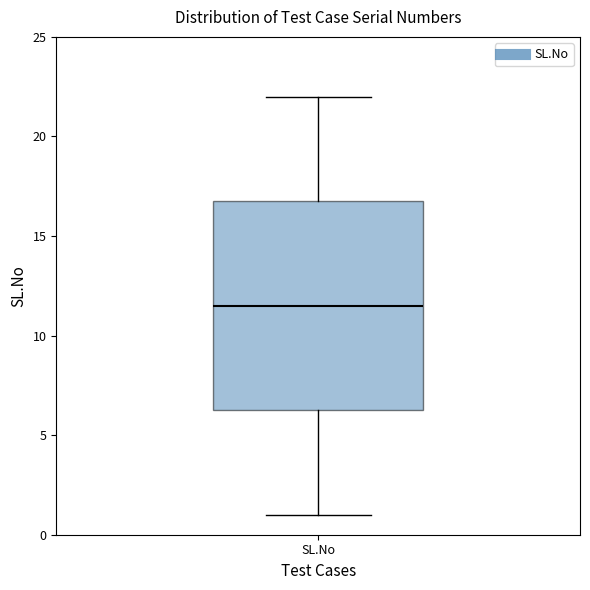

Transcribe this box plot: give where the median line is, the range the box spans, and where the two whiskers end, as read against the y-axis. The values are not printed on the chart, so give them approximately, as read against the axis.

median 11.5, box 6.5 to 17.0, whiskers 1.0 to 22.0